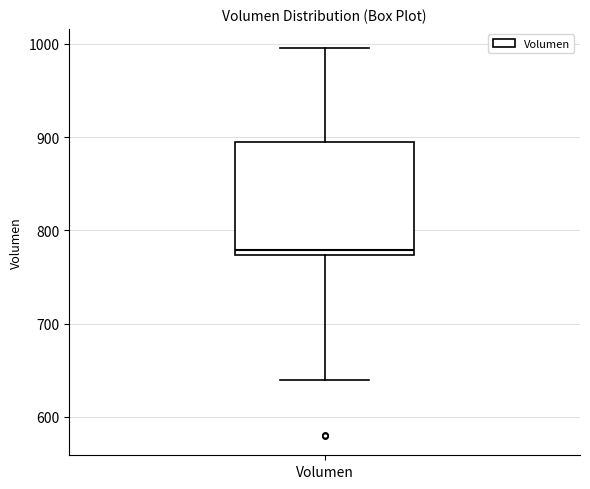

Transcribe this box plot: give where the median line is, the range the box spans, and where the two whiskers end, as read against the y-axis. The values are not printed on the chart, so give them approximately, as read against the axis.

median 780, box 770 to 890, whiskers 640 to 1000